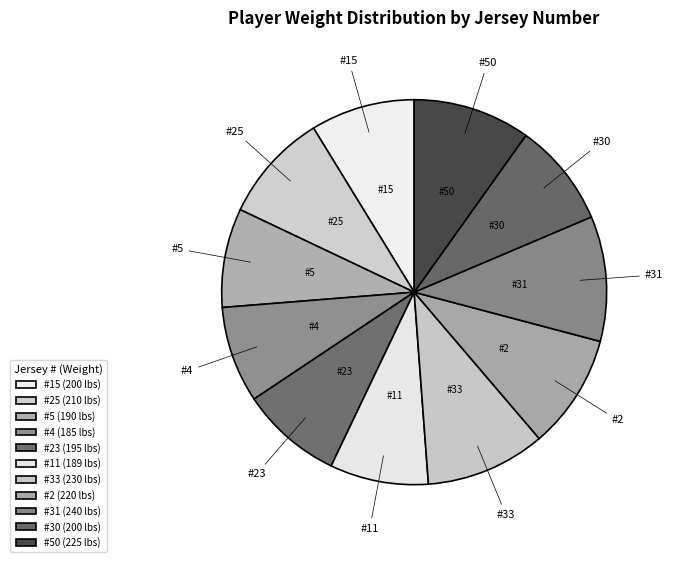

To the nearest percent, what is the average slice percentage?

9%